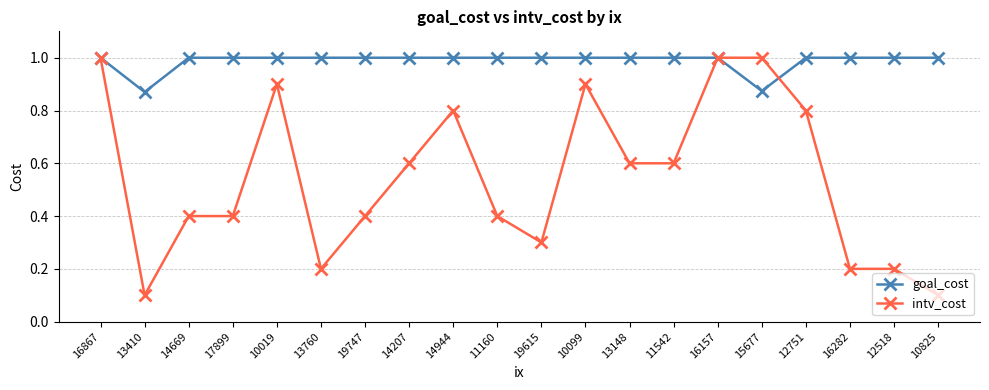

Which series changed the most between 16867 and 14669?

intv_cost